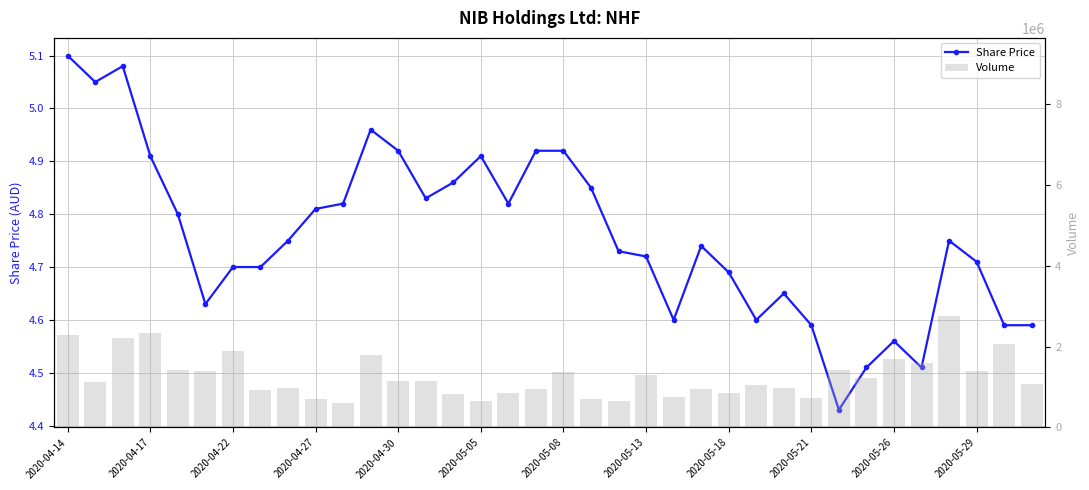

Rank the series at 2020-05-18 from highest to lowest value.

Volume, Share Price